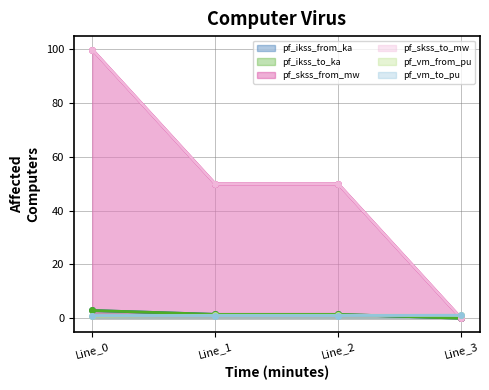

At which category does the chart reach its minimum across all series?

Line_3